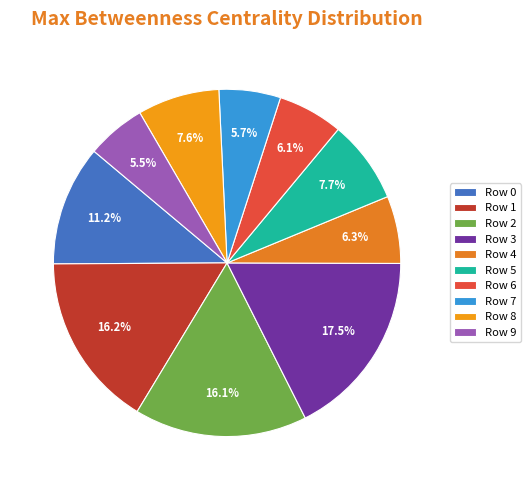

The Row 4 slice represents 21% of the pie. True or false?

False